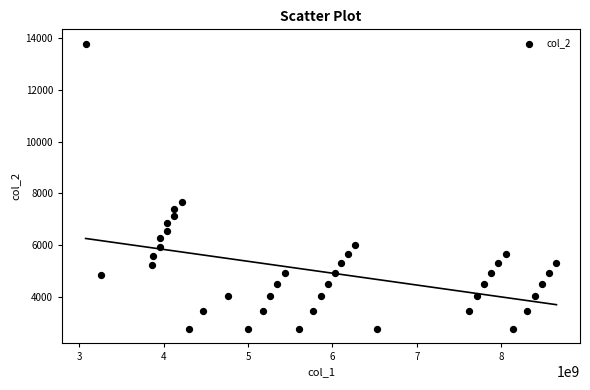

What is the range of Y values (max minus min)?

11040